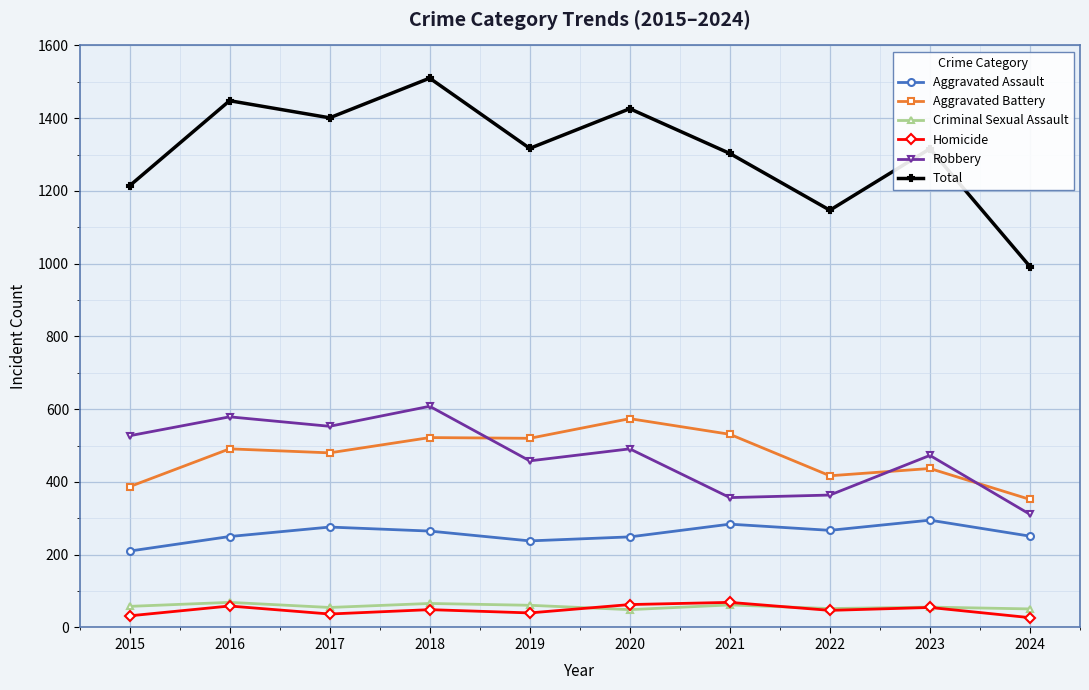

What is the difference between the maximum and minimum values in the Robbery series?

297